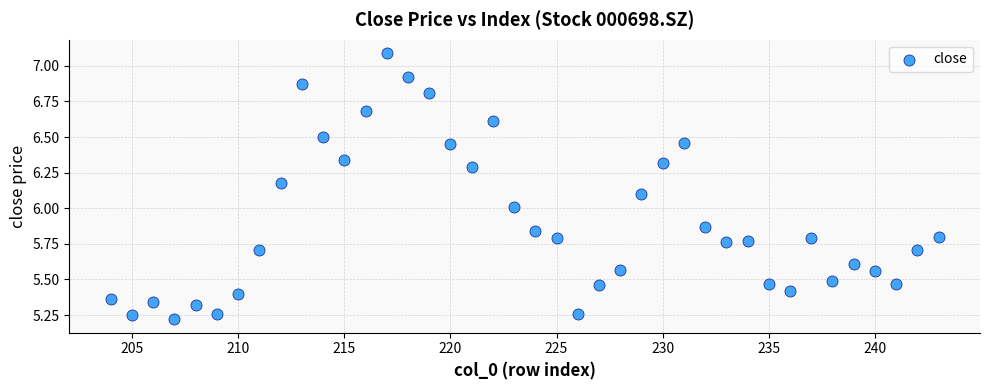

What is the range of Y values (max minus min)?

1.9